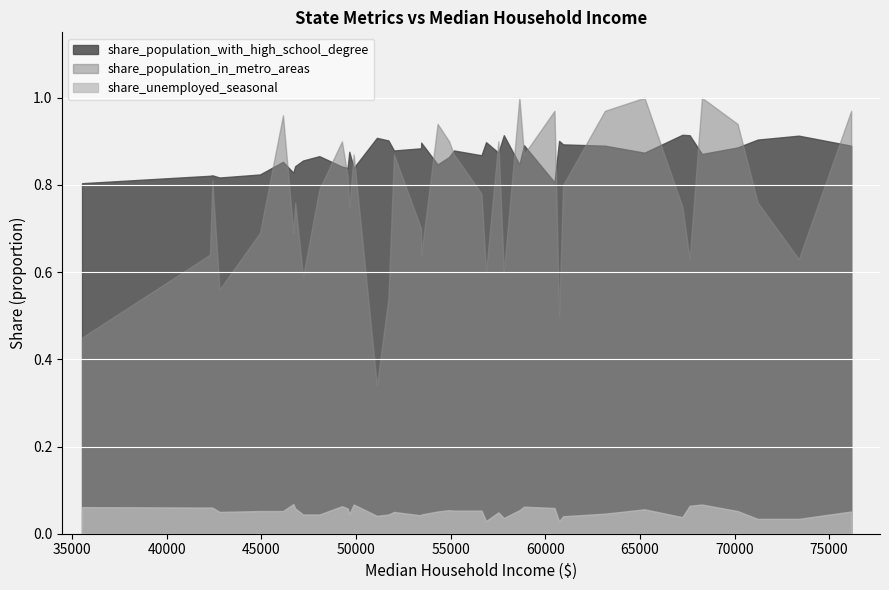

What is the sum of all share_unemployed_seasonal values?

2.0